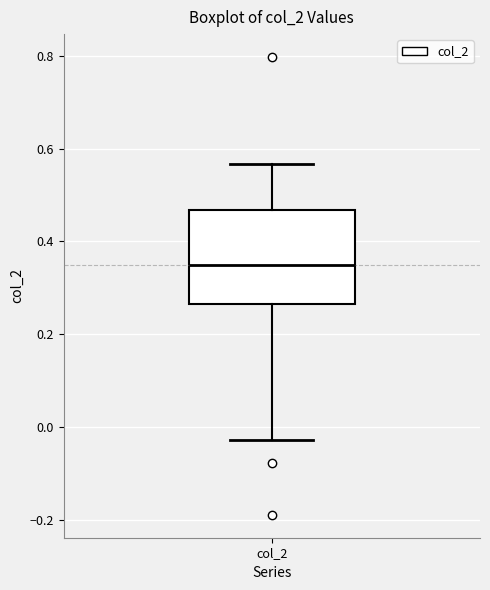

Transcribe this box plot: give where the median line is, the range the box spans, and where the two whiskers end, as read against the y-axis. The values are not printed on the chart, so give them approximately, as read against the axis.

median 0.34, box 0.26 to 0.46, whiskers -0.02 to 0.56